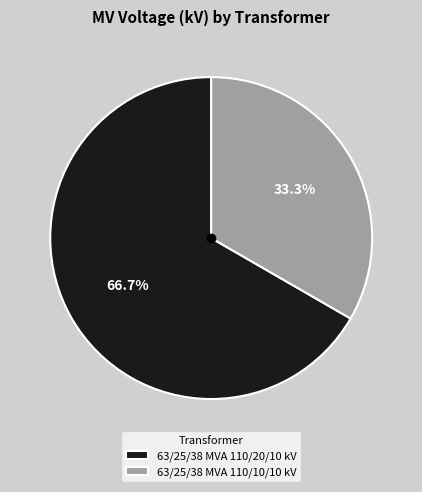

How many segments does this pie chart have?

2